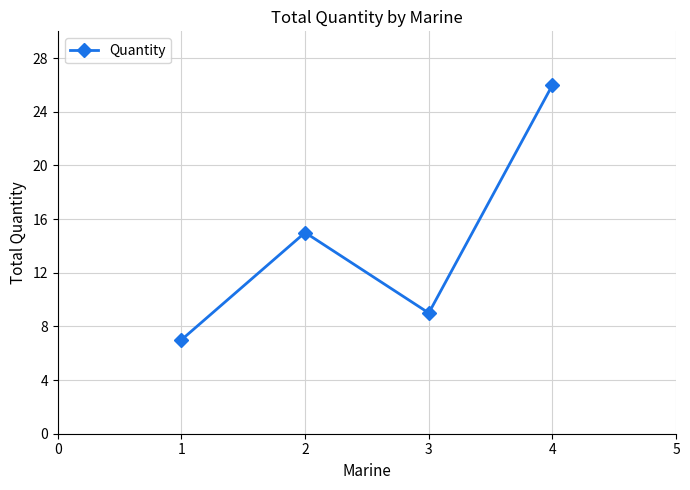

What value does the data have at 2?

15